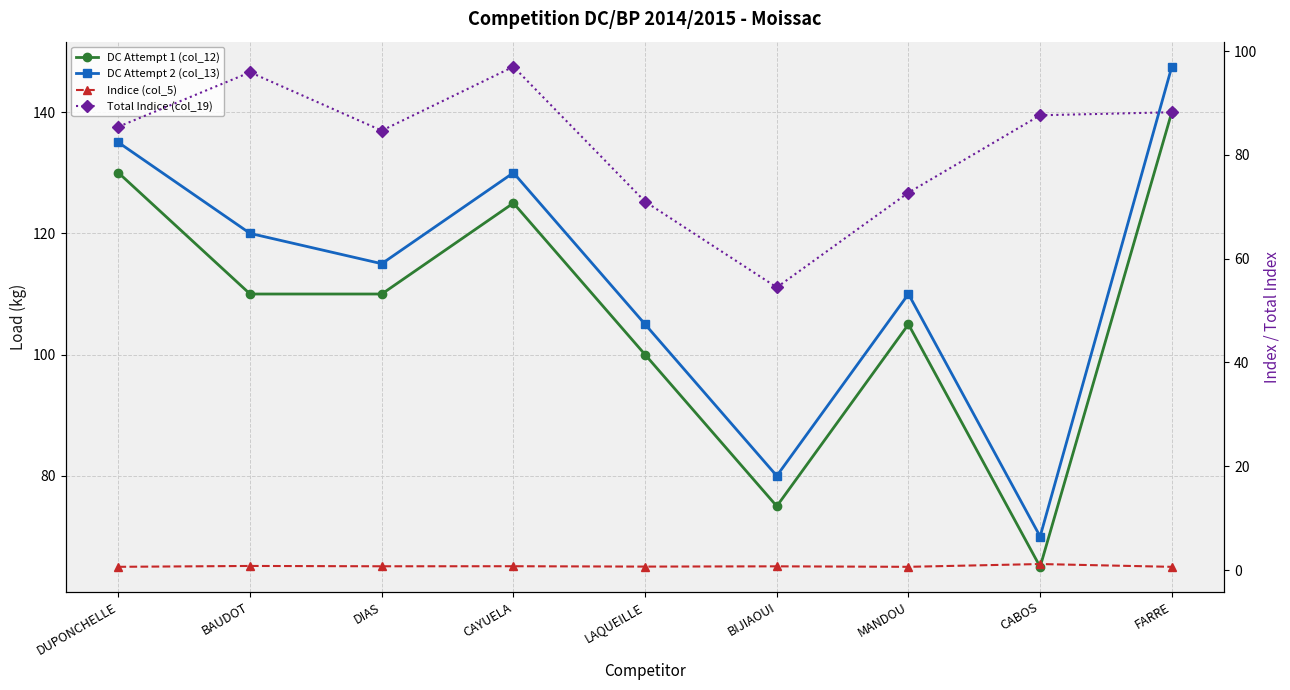

How many data points in DC Attempt 2 (col_13) are less than 115?

4